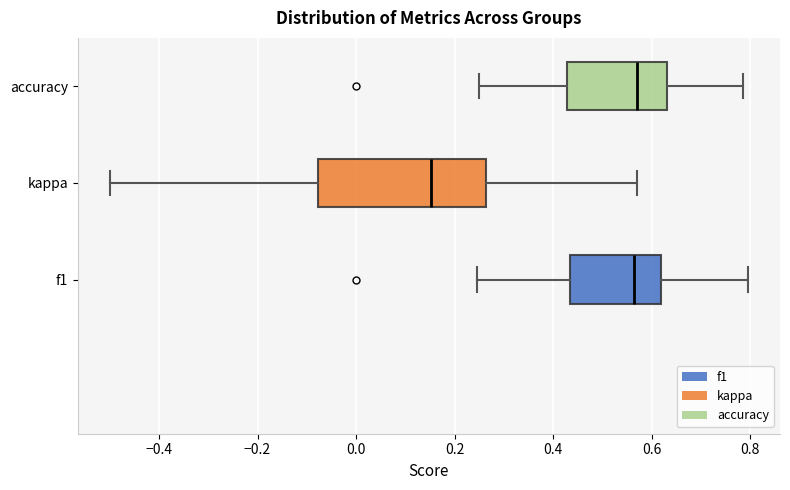

Which box's median line is the furthest to the left?

kappa